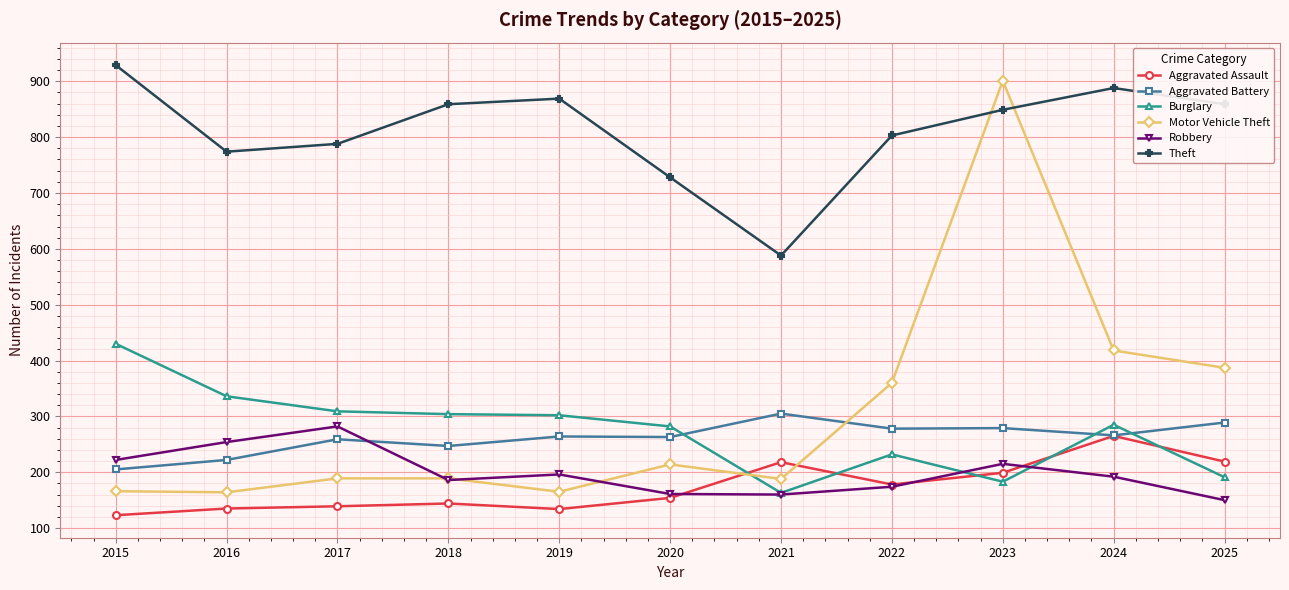

True or false: Theft has more than 2 interior local peaks.

False